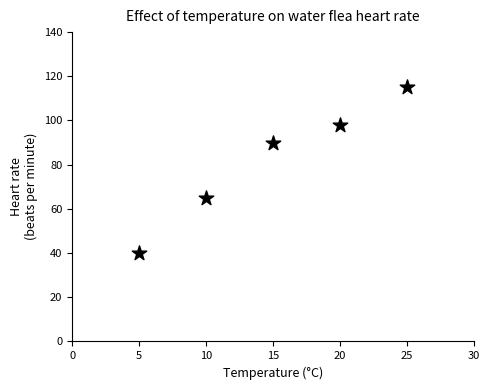

What is the range of Y values (max minus min)?

75